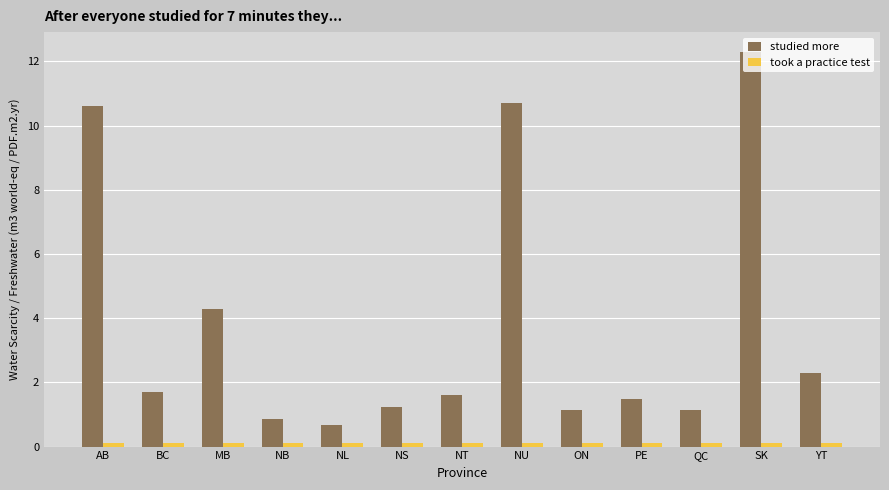

How many groups of bars are there?

13